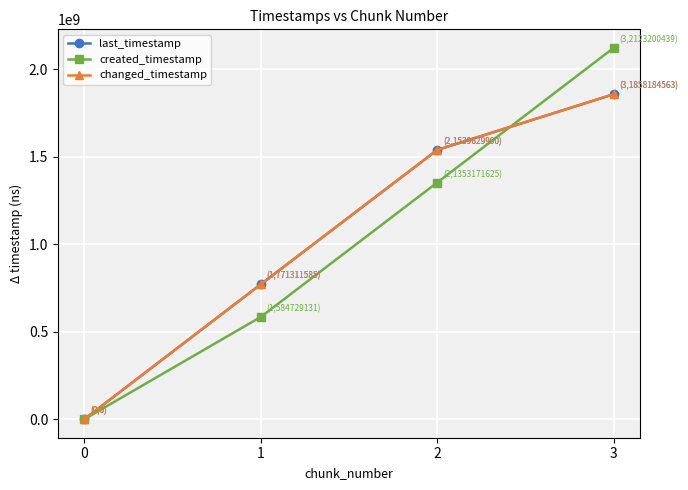

Does the chart have visible grid lines?

Yes